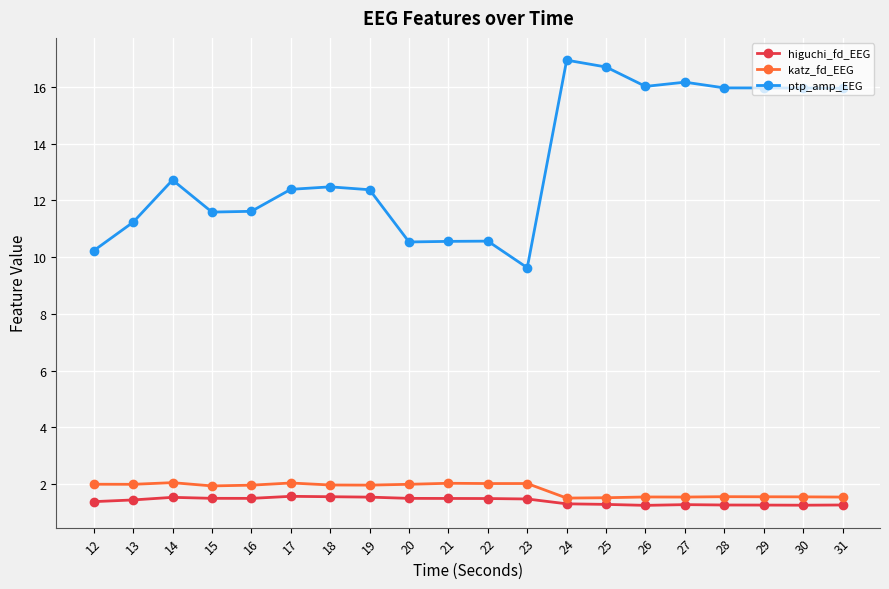

True or false: katz_fd_EEG has a value of 0.5 at 15.

False